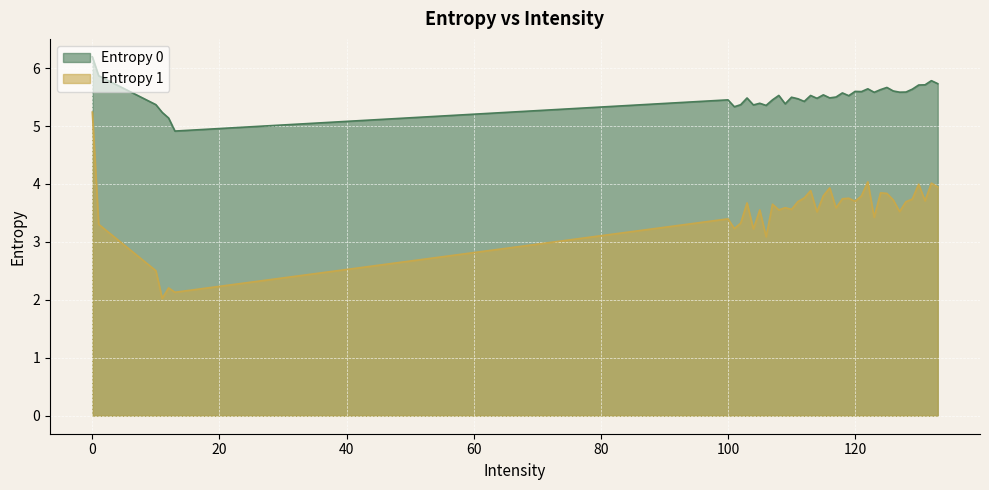

Count the number of categories in the chart.

40